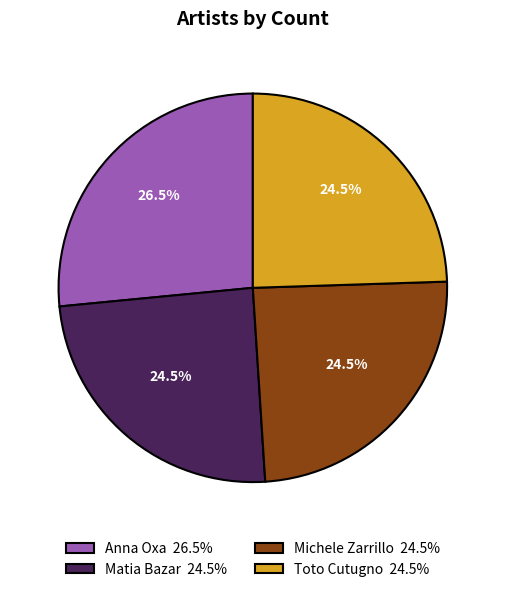

What is the ratio of the value at Toto Cutugno to the value at Anna Oxa?

0.9